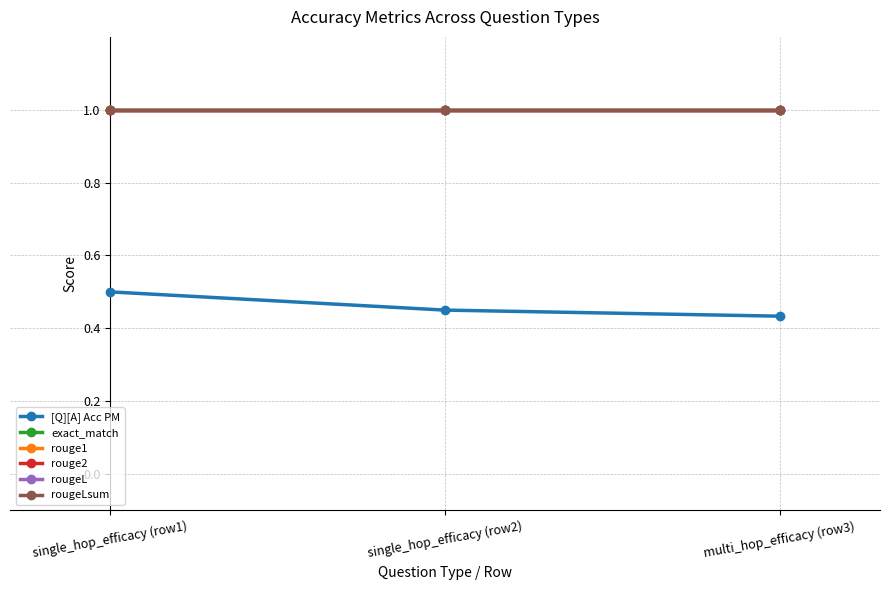

At which category does the chart reach its minimum across all series?

multi_hop_efficacy (row3)